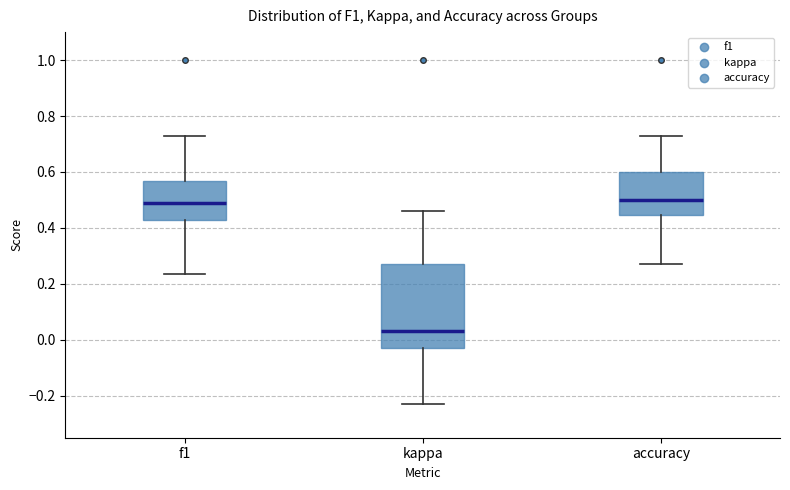

Where does the upper whisker of the box for f1 end on the y-axis? The values are not printed on the chart, so give them approximately, as read against the axis.

0.72